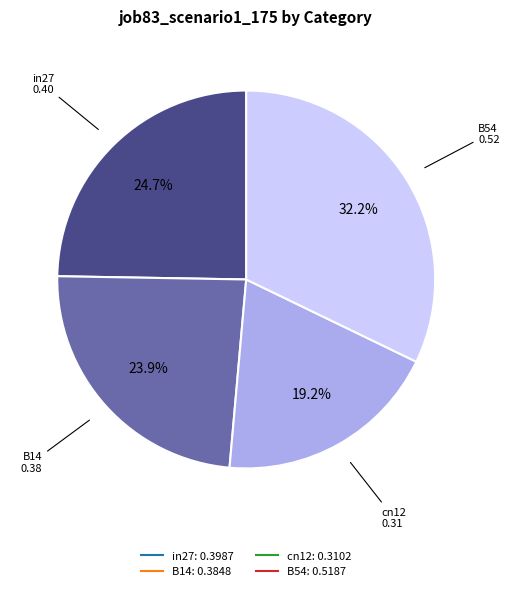

Is there a majority slice in this chart?

No